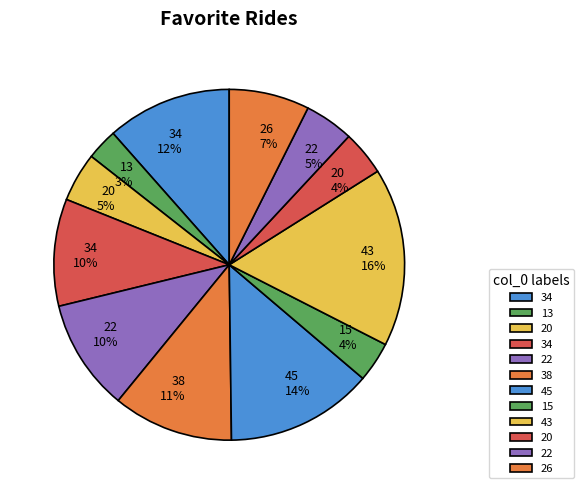

Count the number of slices in the pie.

12